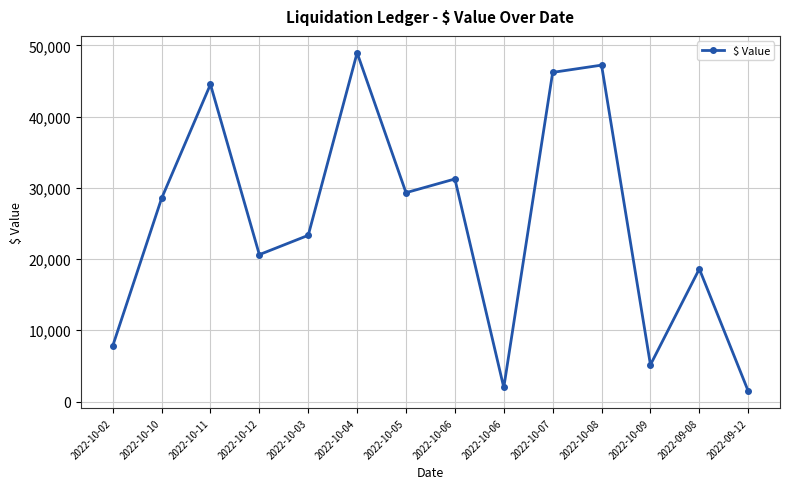

What is the difference between the second highest and minimum values?

45754.2